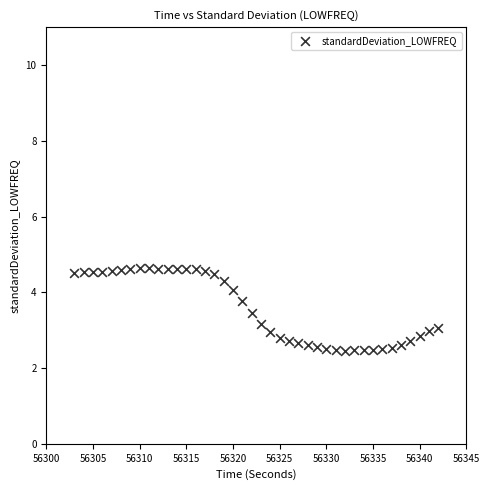

What is the range of X values (max minus min)?

39.0